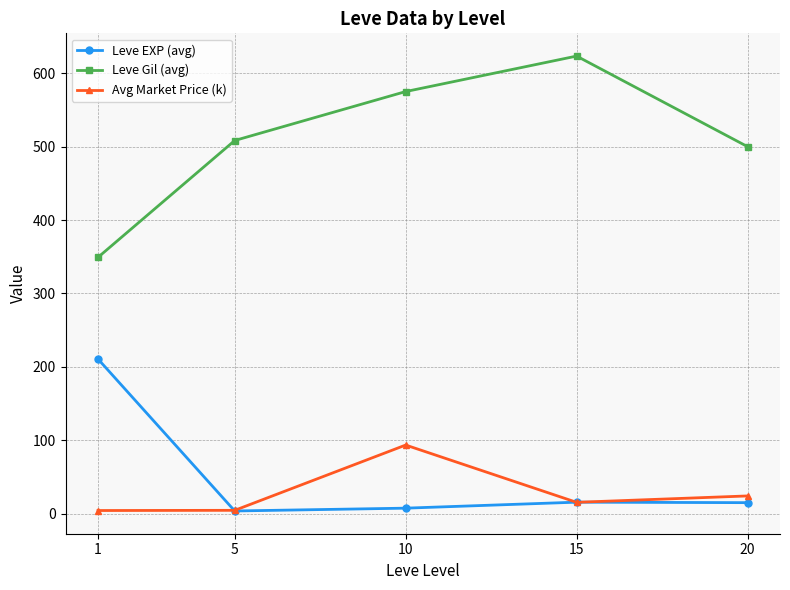

Which series has the largest total across all categories?

Leve Gil (avg)